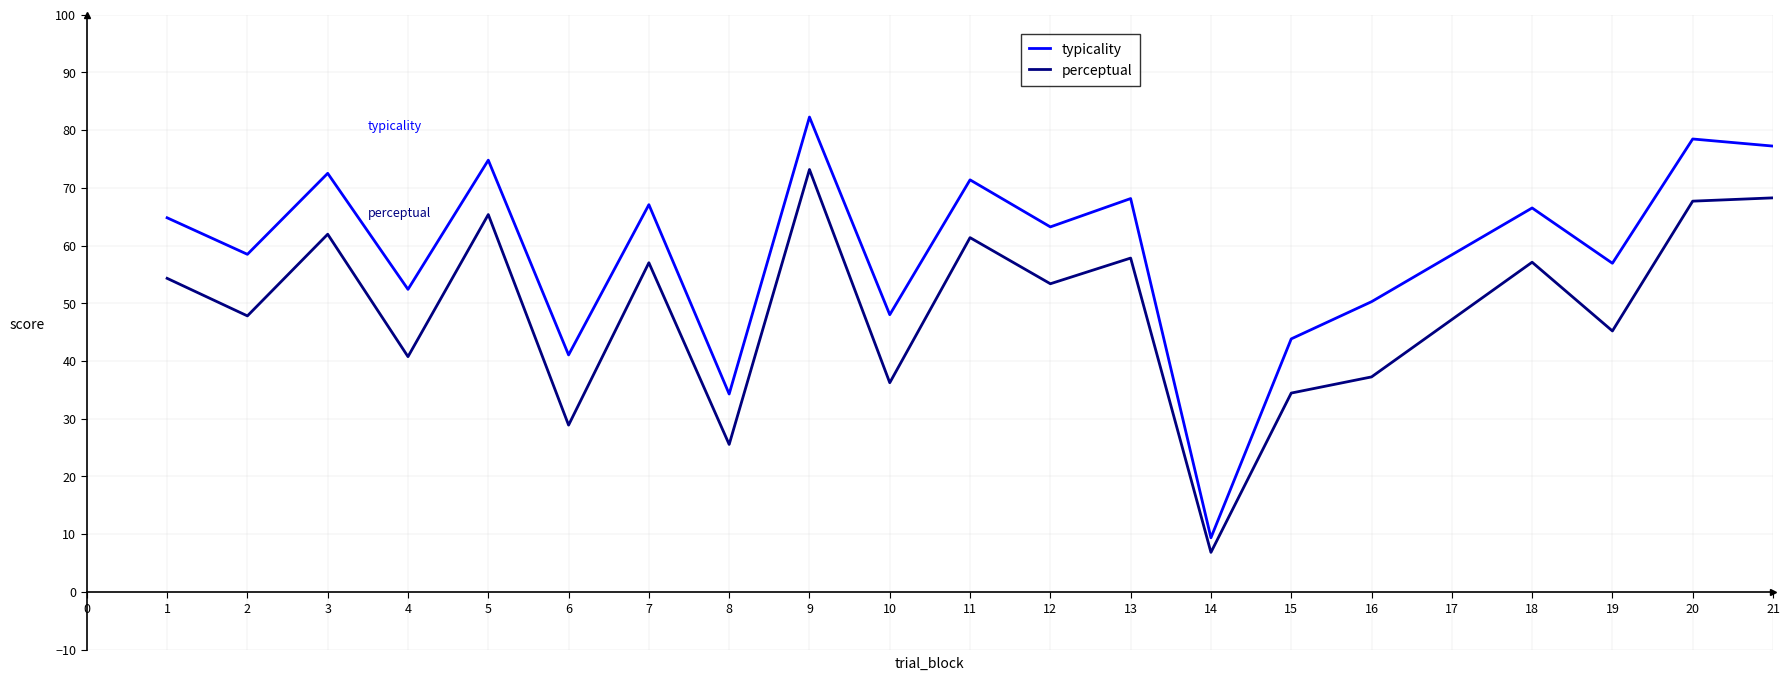

True or false: typicality and perceptual cross at least once.

False